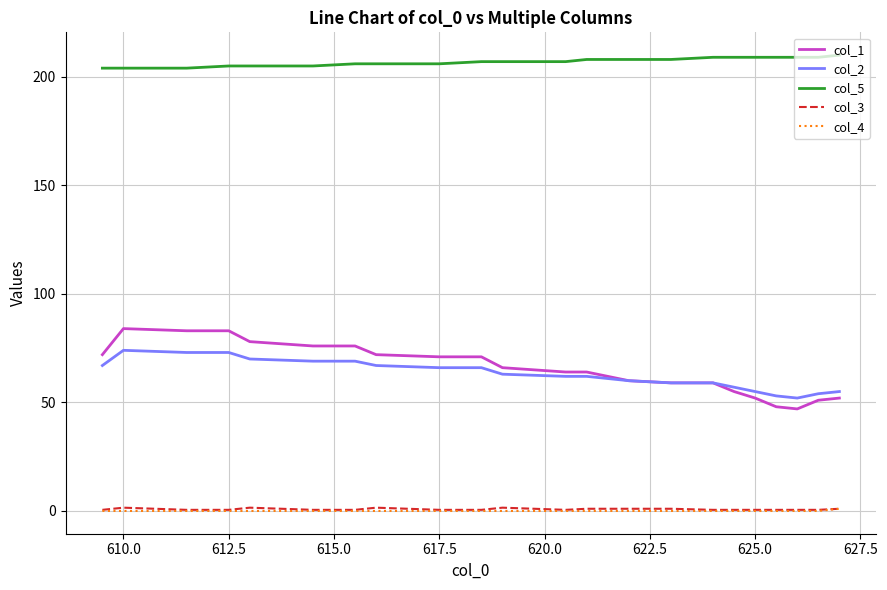

What is the difference between the maximum and second lowest values in the col_1 series?

36.0